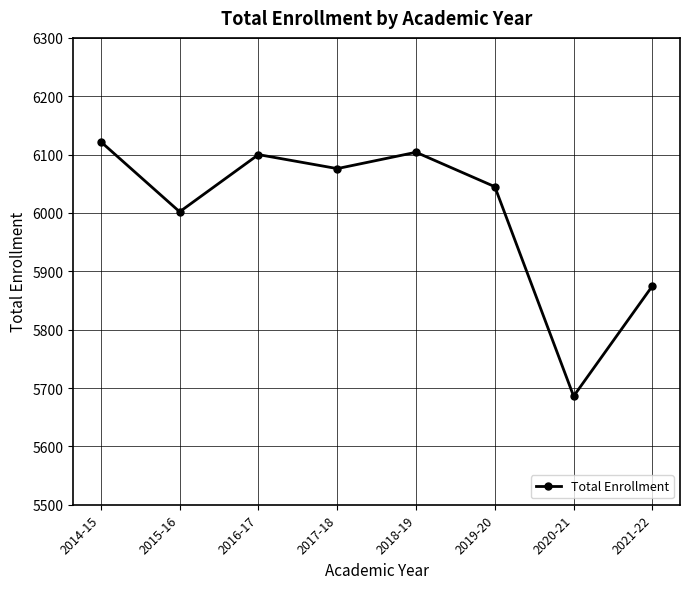

Read the value at 2017-18, to the nearest 5.

6075